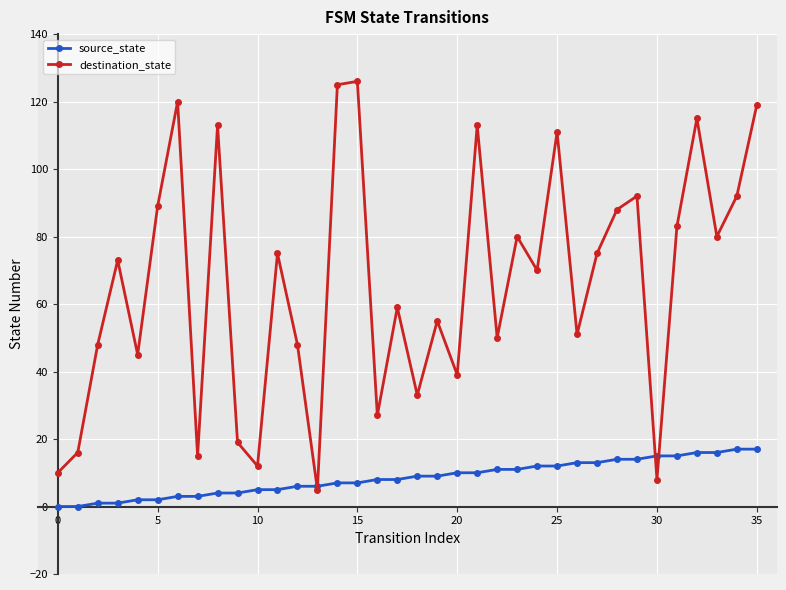

What is the maximum value for destination_state?

126